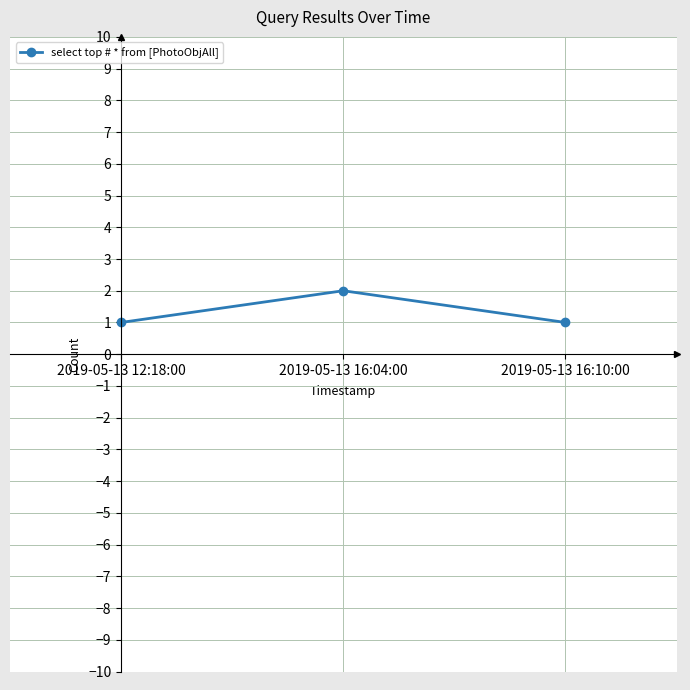

What is the sum of all values?

4